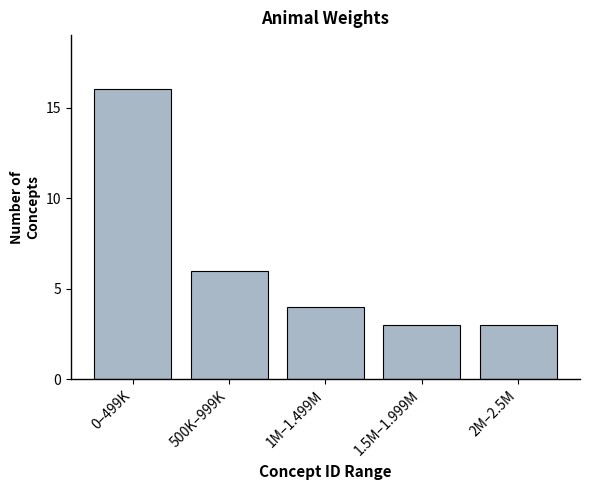

Reading left to right, transcribe all the data shown in this chart.

16	6	4	3	3